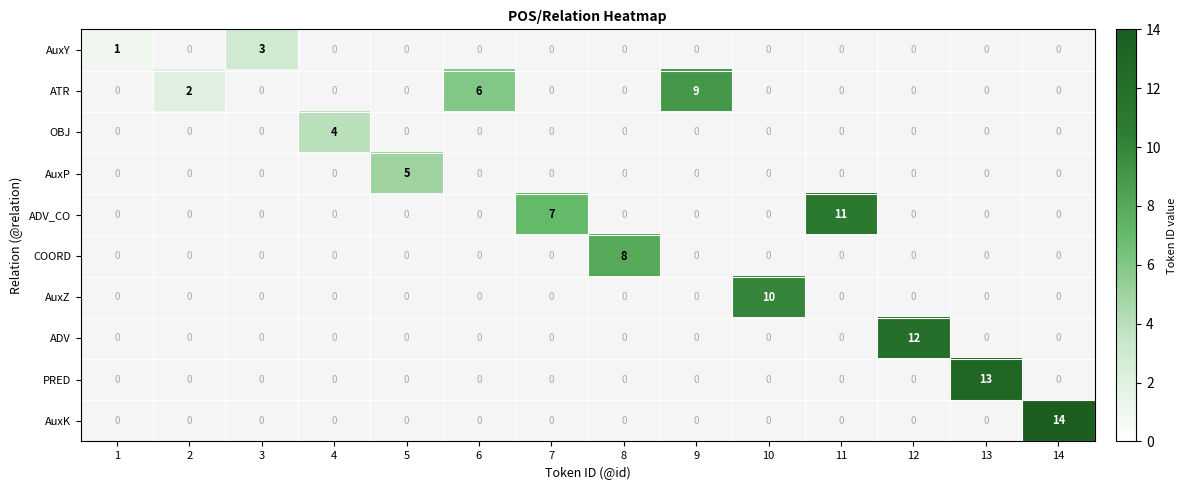

What is the difference between the maximum and minimum values in the AuxY series?

3